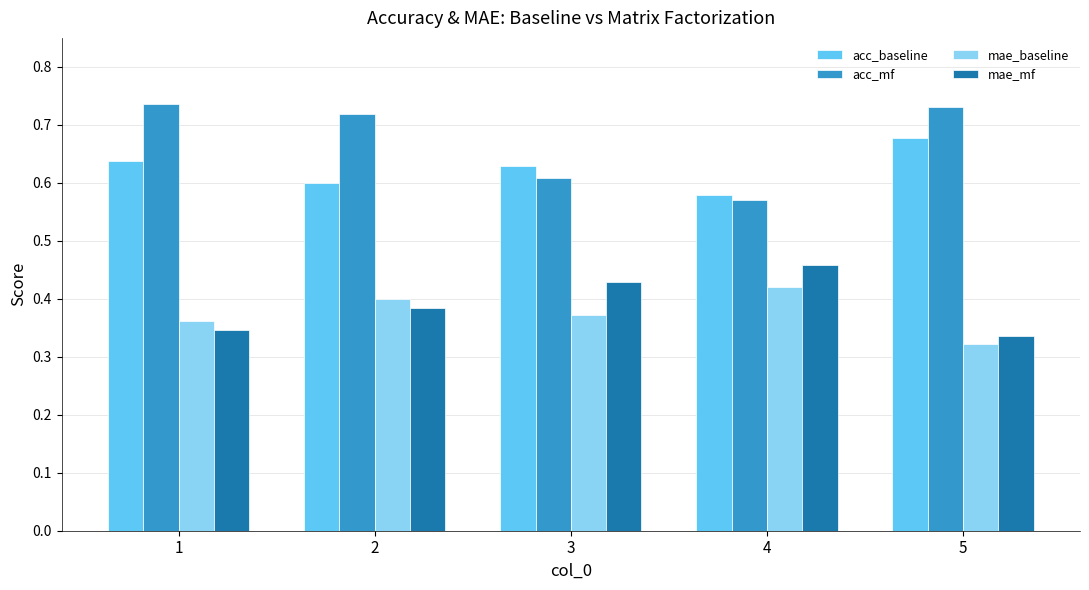

What is the difference between the second highest and second lowest values in the mae_mf series?

0.1